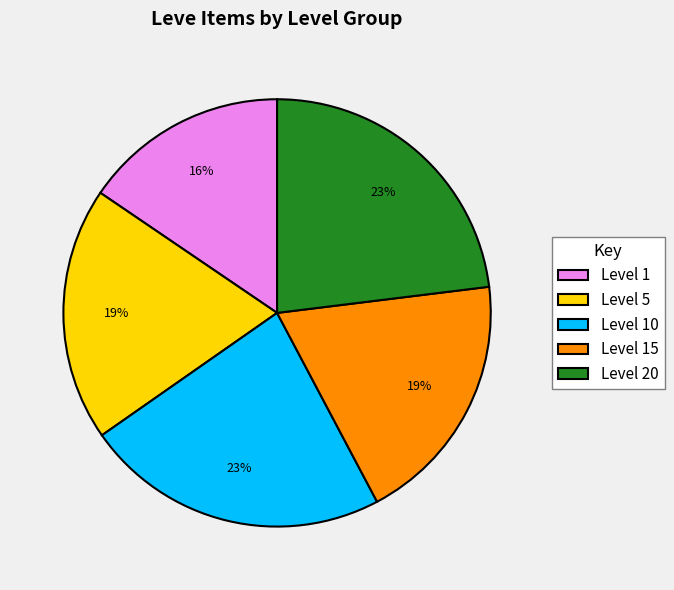

Is the sum of Level 1 and Level 10 greater than half?

No